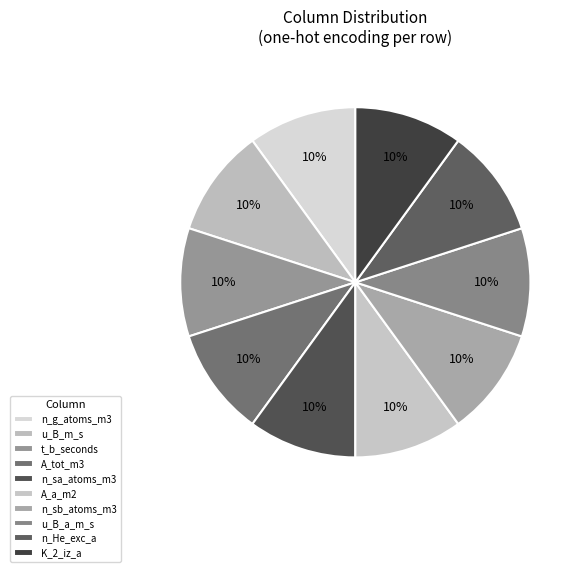

Count the number of slices in the pie.

10